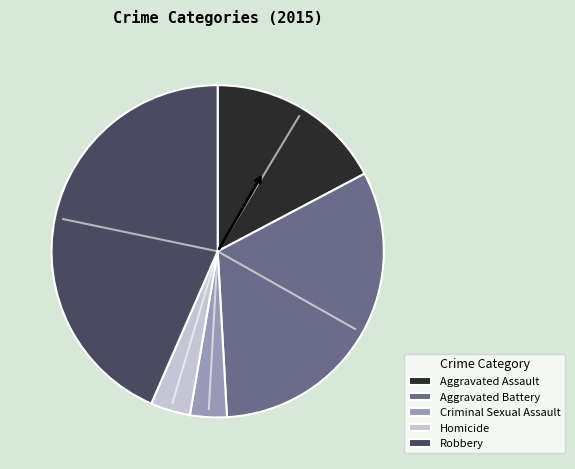

Approximately how many times larger is the value at Robbery compared to Homicide?

11.2